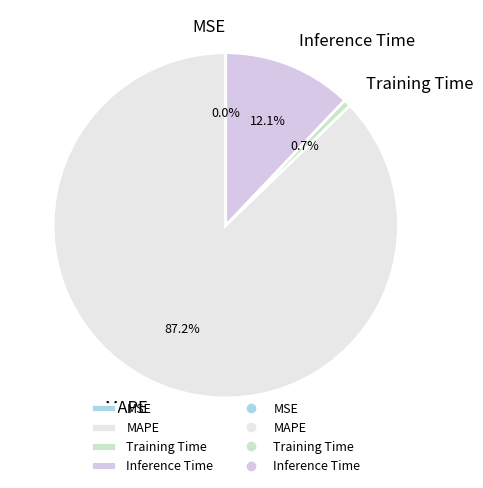

What percentage is the Inference Time slice, to the nearest percent?

12%